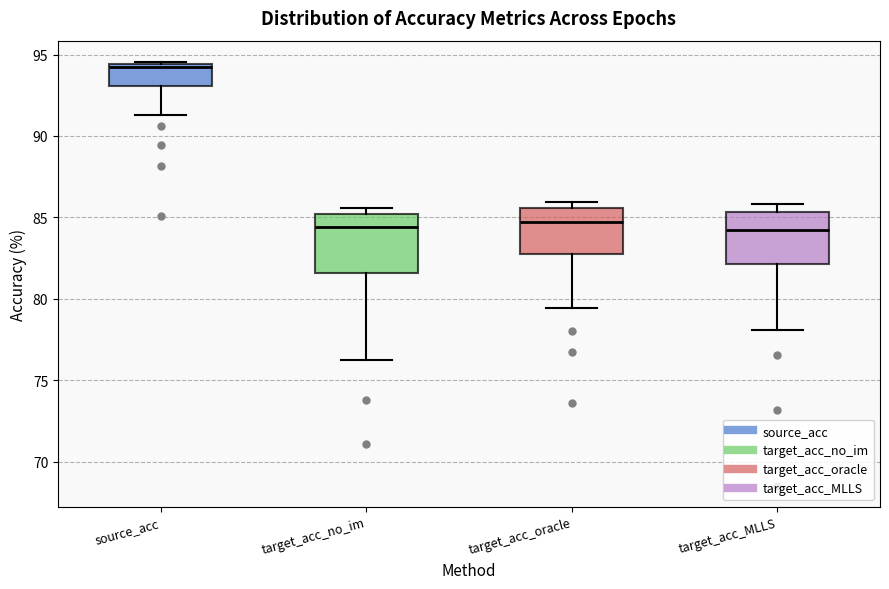

Where is the upper edge of the box for target_acc_no_im on the y-axis? The values are not printed on the chart, so give them approximately, as read against the axis.

85.0